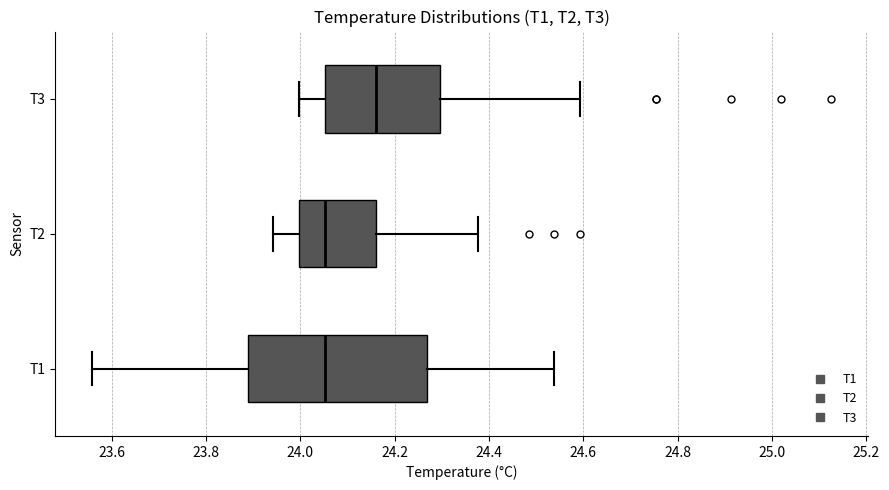

Which box is the widest, from its left edge to its right edge?

T1